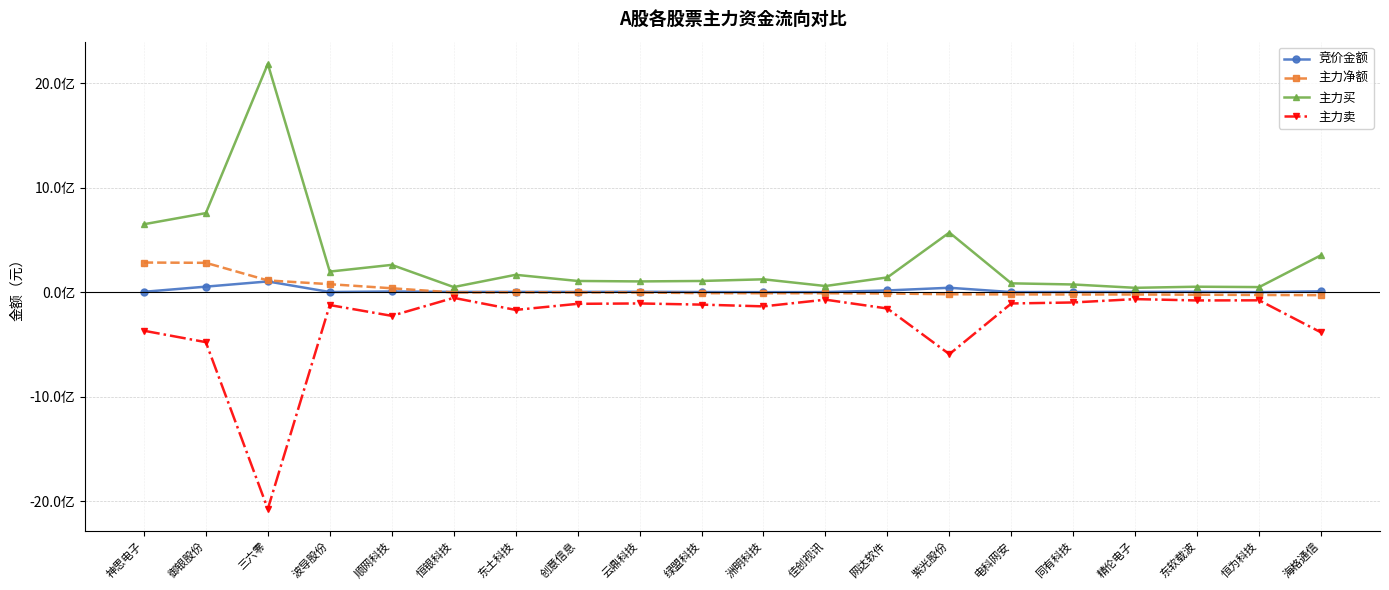

At which label is 主力买 closest to 1115336019?

御银股份